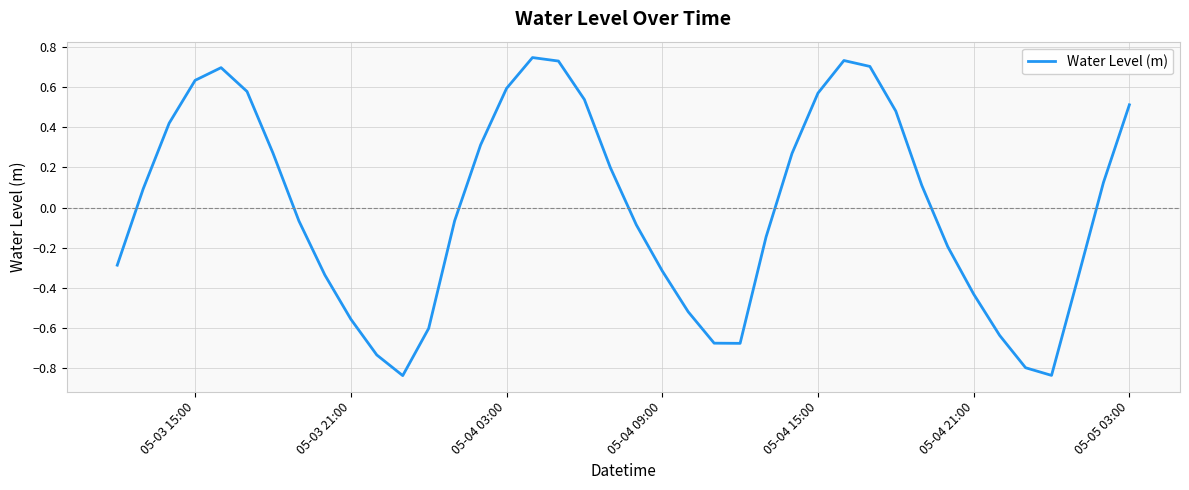

True or false: the data has more than 0 interior local peaks.

True